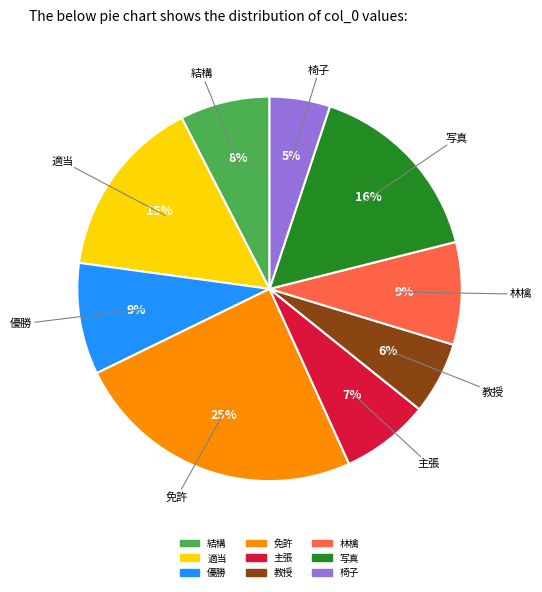

Is it true that 林檎 is 14% of the pie?

False